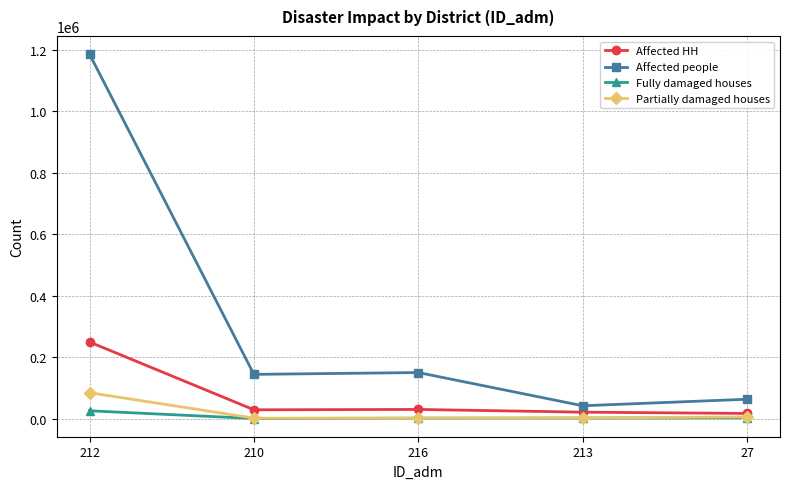

True or false: Affected people and Partially damaged houses intersect in this chart.

False